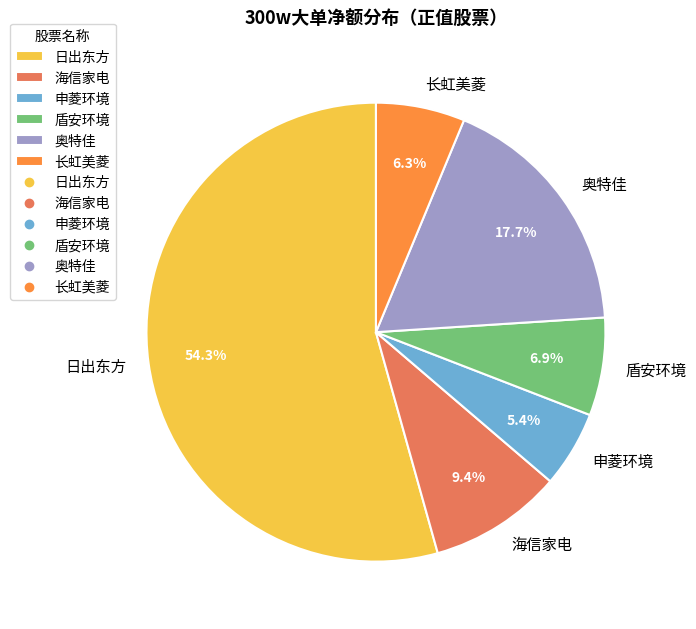

How many segments does this pie chart have?

6